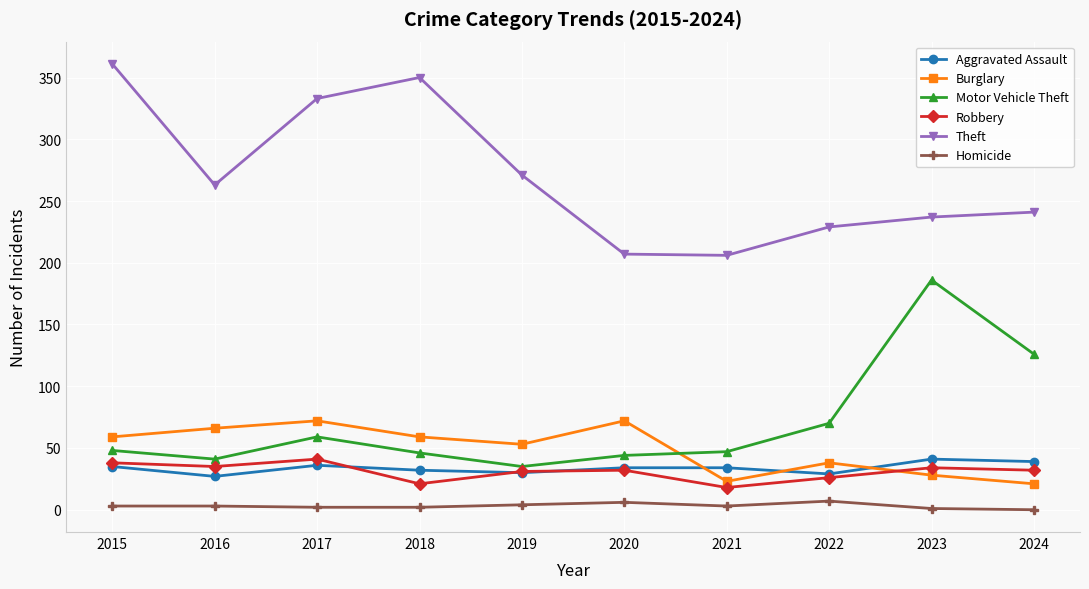

What is the maximum value for Aggravated Assault?

41